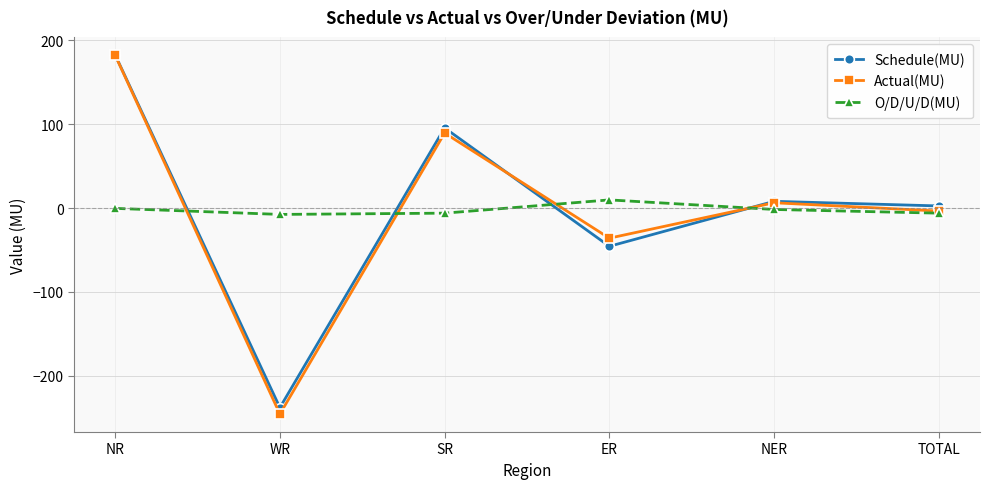

What is the approximate value of Schedule(MU) at SR?

95.5